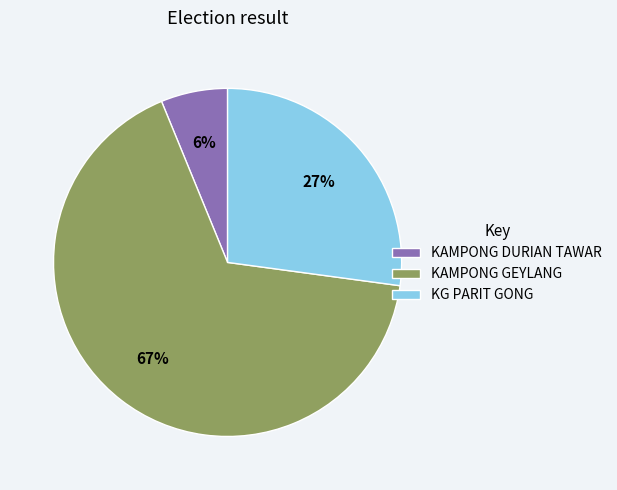

Is it true that KG PARIT GONG is 35% of the pie?

False